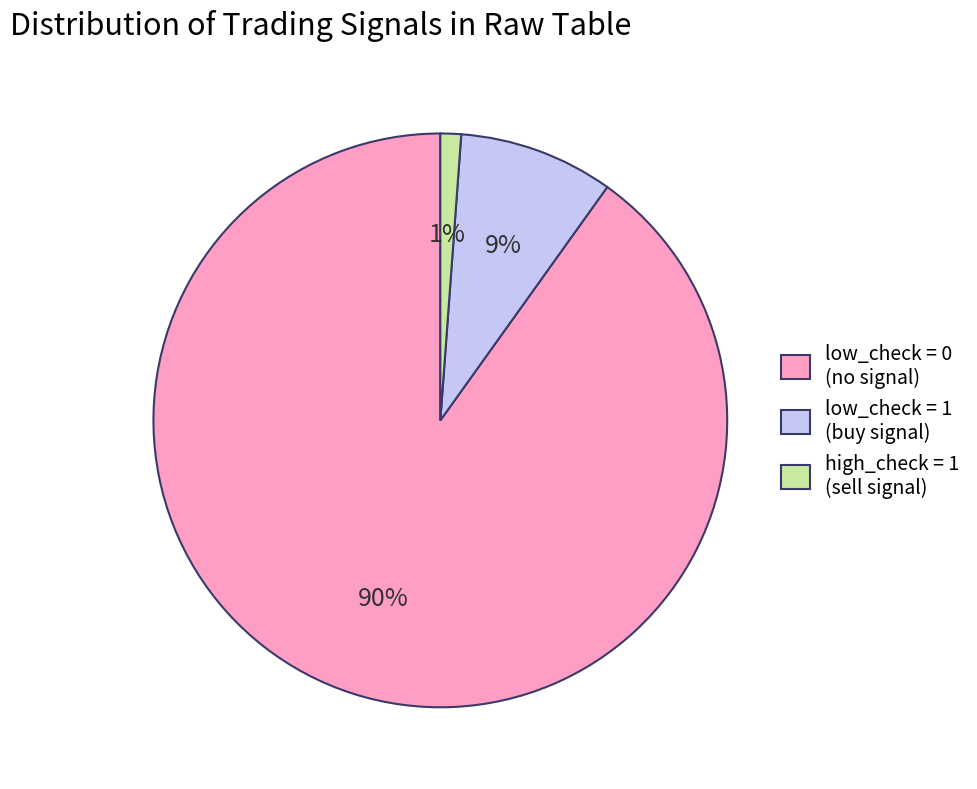

To the nearest percent, what is the difference between the largest and smallest slice percentages?

89%